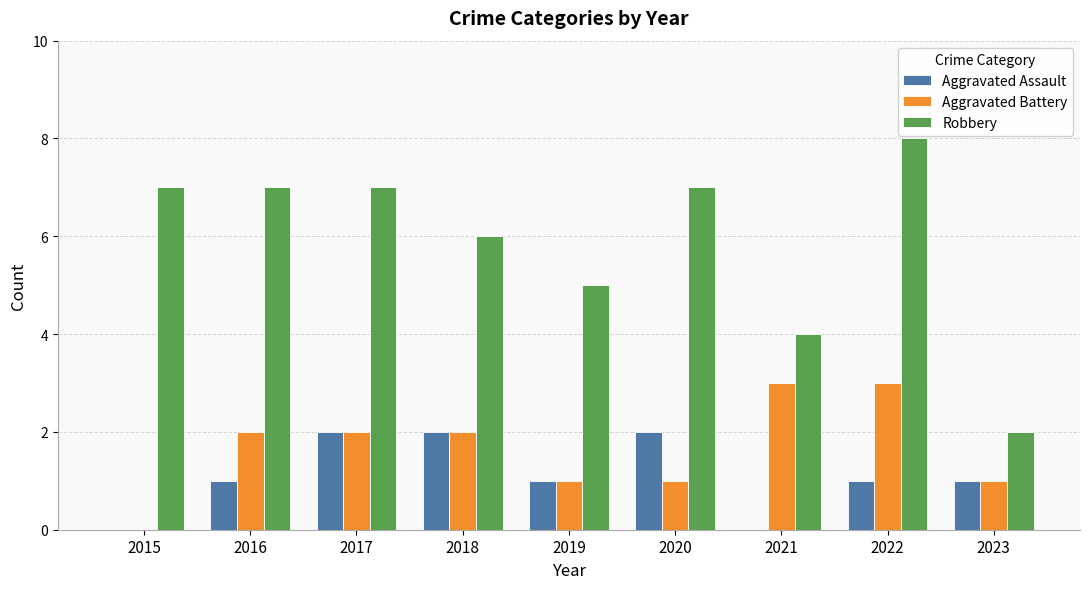

Reading left to right, what are all the values shown in this chart?

Aggravated Assault: 0	1	2	2	1	2	0	1	1
Aggravated Battery: 0	2	2	2	1	1	3	3	1
Robbery: 7	7	7	6	5	7	4	8	2